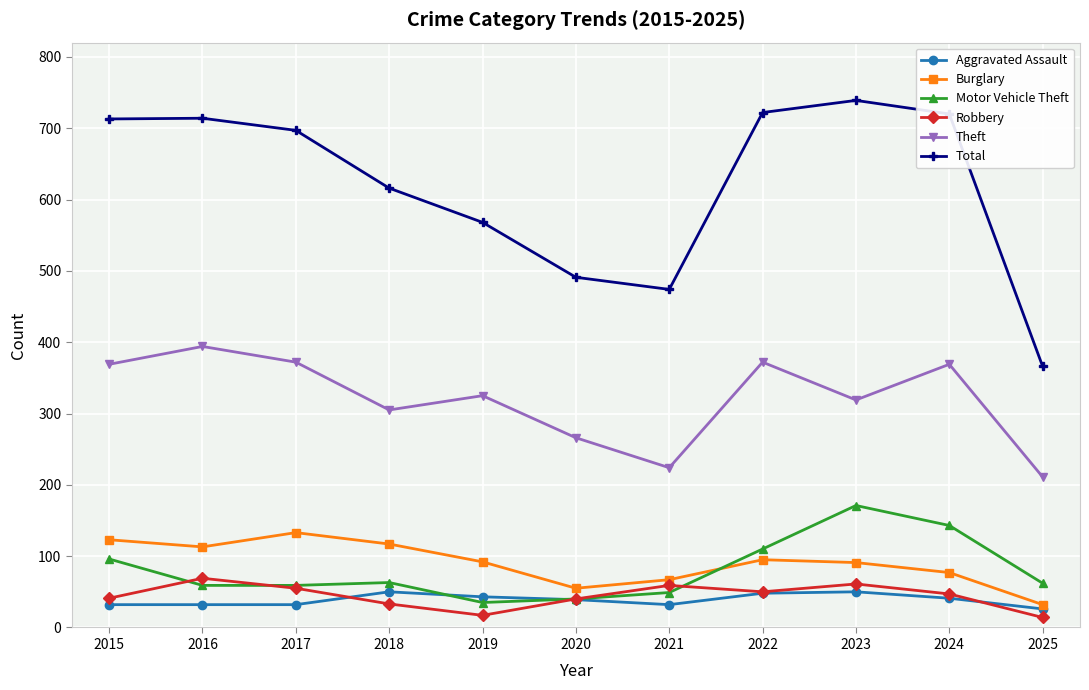

Does the chart have visible grid lines?

Yes